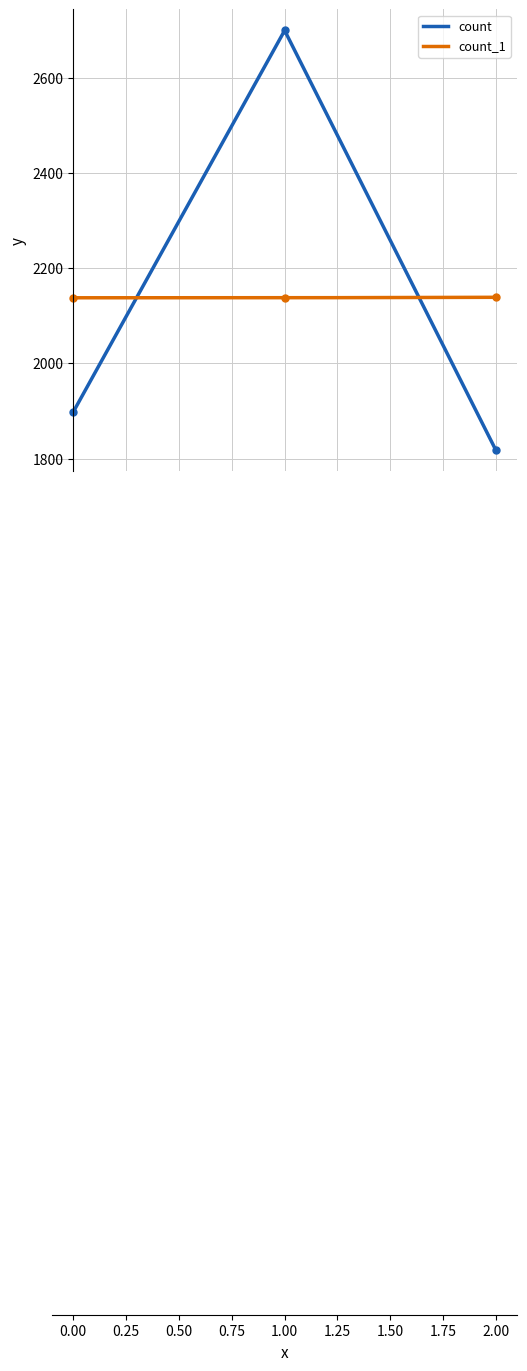

What is the highest value of the count_1 series?

2139.0